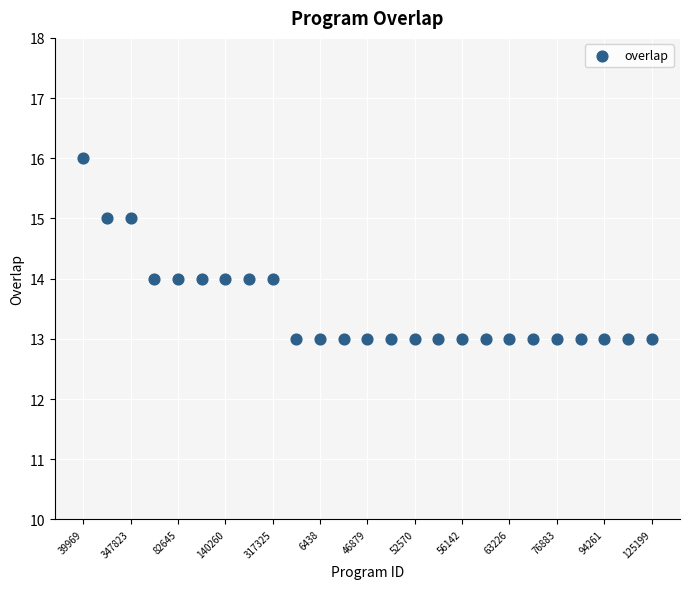

What is the range of Y values (max minus min)?

3